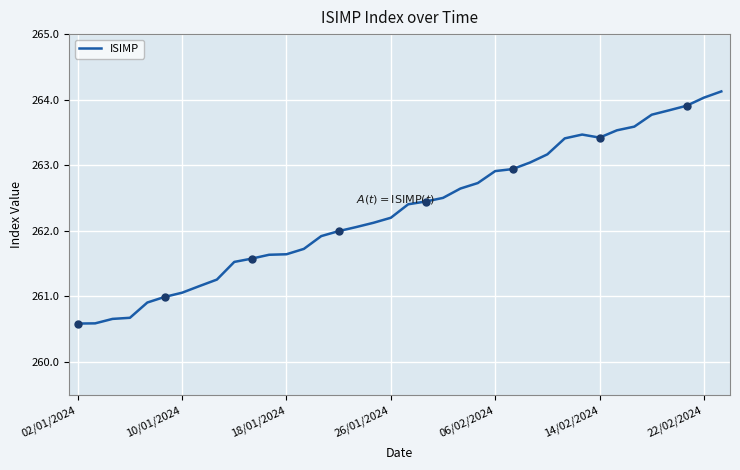

Between 11 and 36, which is larger?

36